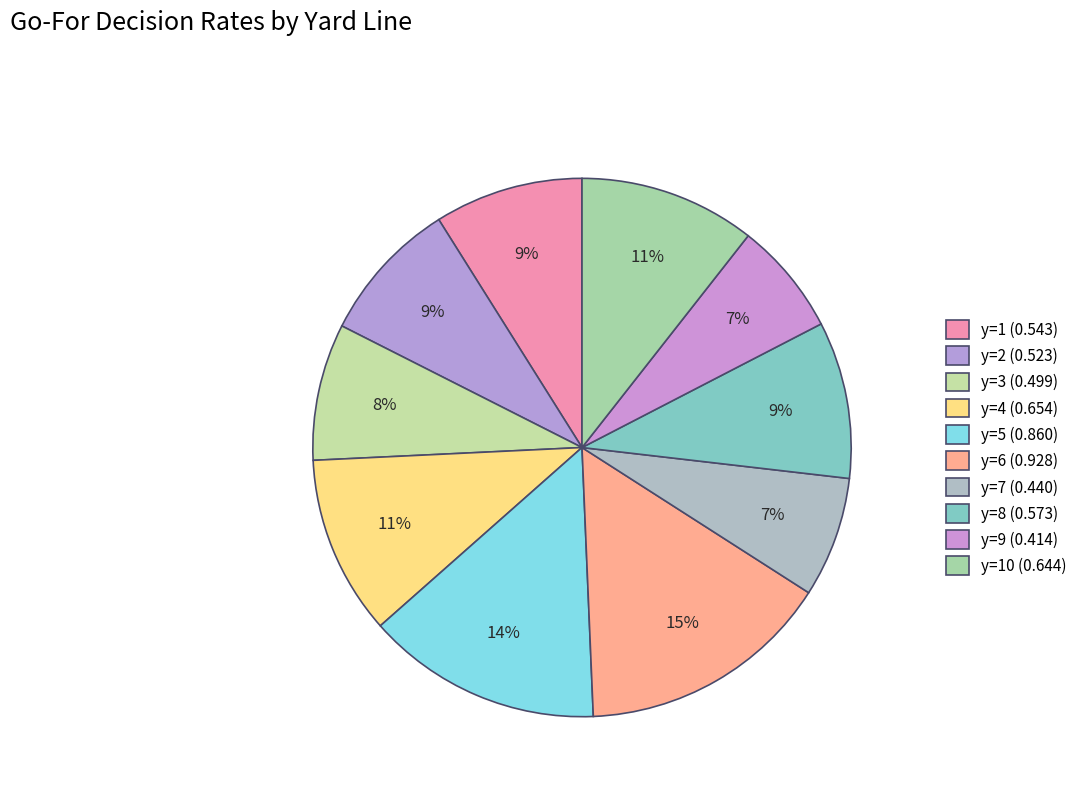

Count the number of slices in the pie.

10